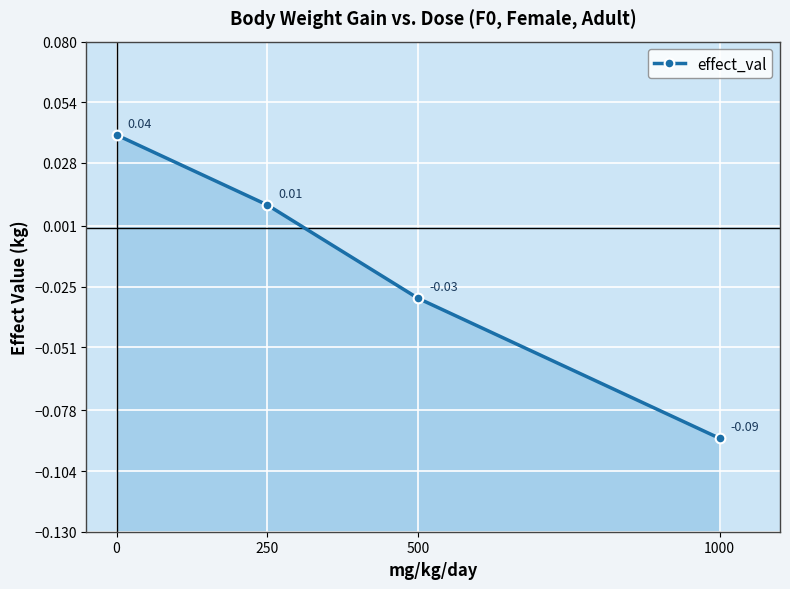

What is the change in value from 500 to 1000?

-0.1